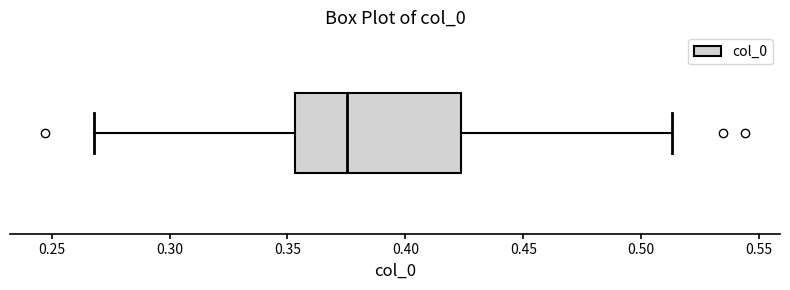

Read this box plot against the x-axis: the position of the median line, the range covered by the box, and the ends of both whiskers. The values are not printed on the chart, so give them approximately, as read against the axis.

median 0.375, box 0.355 to 0.425, whiskers 0.270 to 0.515